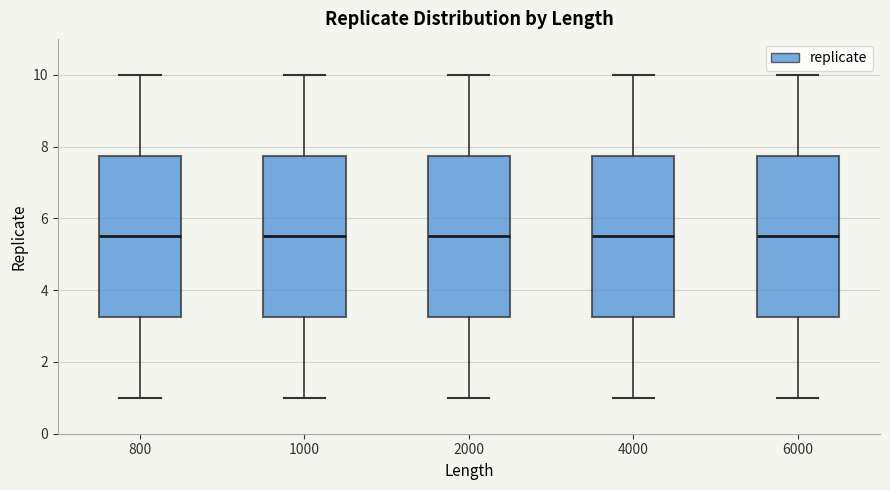

Reading left to right, read every box against the y-axis: the position of its median line, the range the box covers, and the ends of its whiskers. The values are not printed on the chart, so give them approximately, as read against the axis.

800: median 5.6, box 3.2 to 7.8, whiskers 1.0 to 10.0
1000: median 5.6, box 3.2 to 7.8, whiskers 1.0 to 10.0
2000: median 5.6, box 3.2 to 7.8, whiskers 1.0 to 10.0
4000: median 5.6, box 3.2 to 7.8, whiskers 1.0 to 10.0
6000: median 5.6, box 3.2 to 7.8, whiskers 1.0 to 10.0